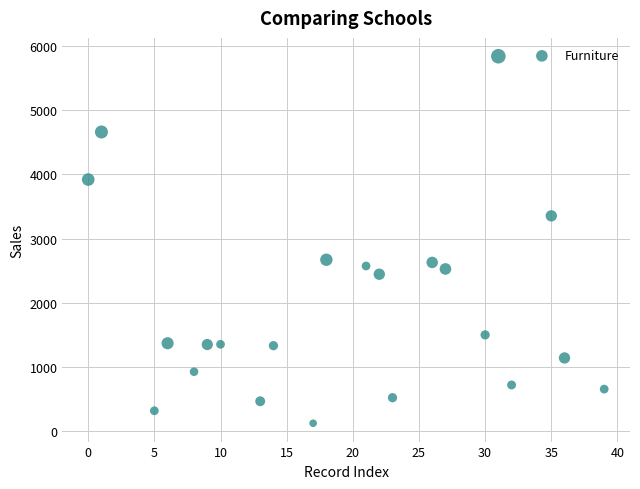

What is the range of X values (max minus min)?

39.0